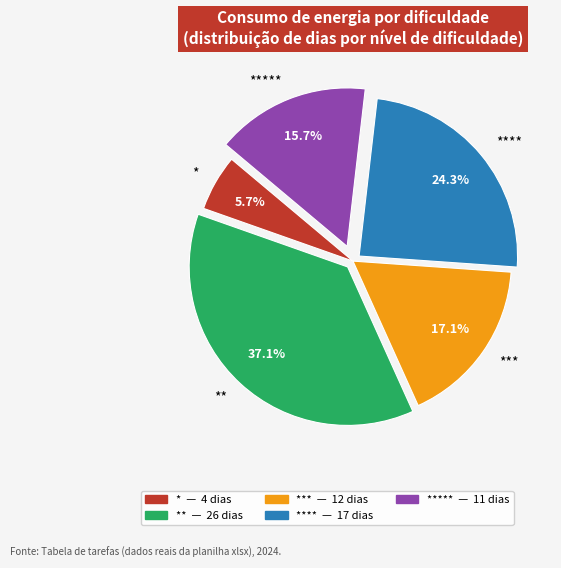

How much of the chart is everything except **?

62.9%